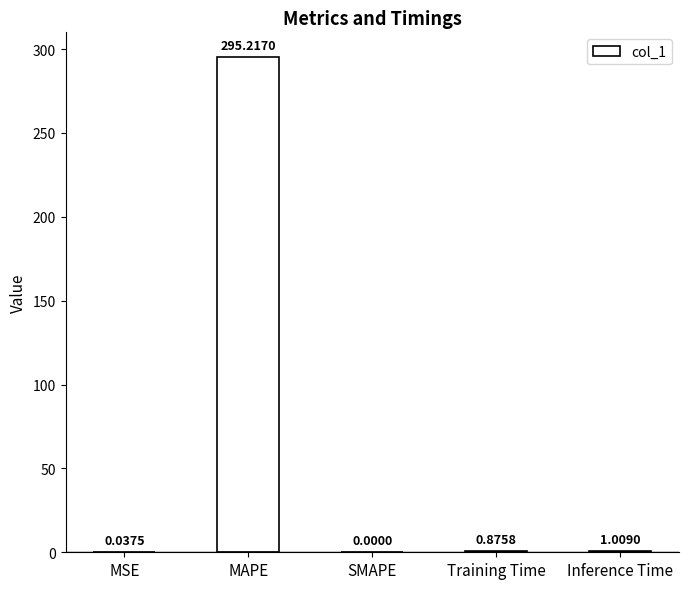

Count the number of categories in the chart.

5